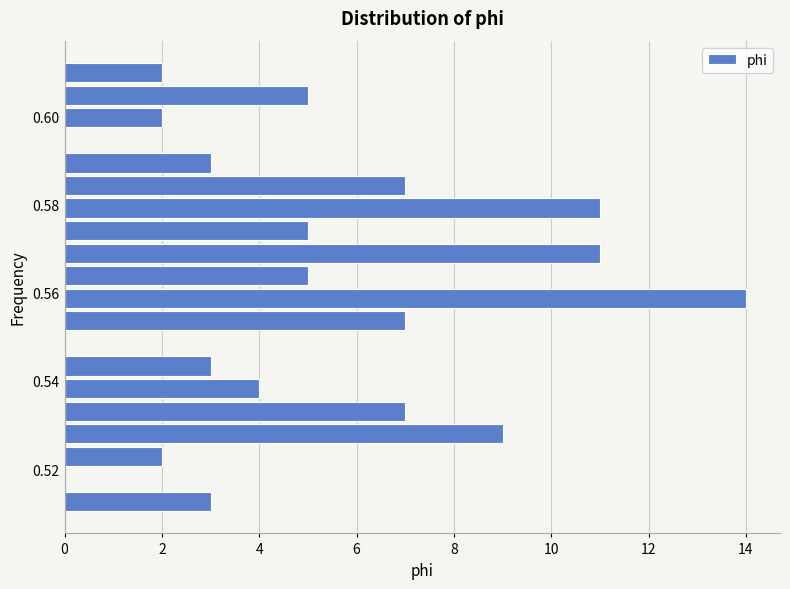

Around what value on the y-axis is the longest bar? Give the approximate position of its centre, as read against the axis.

0.558